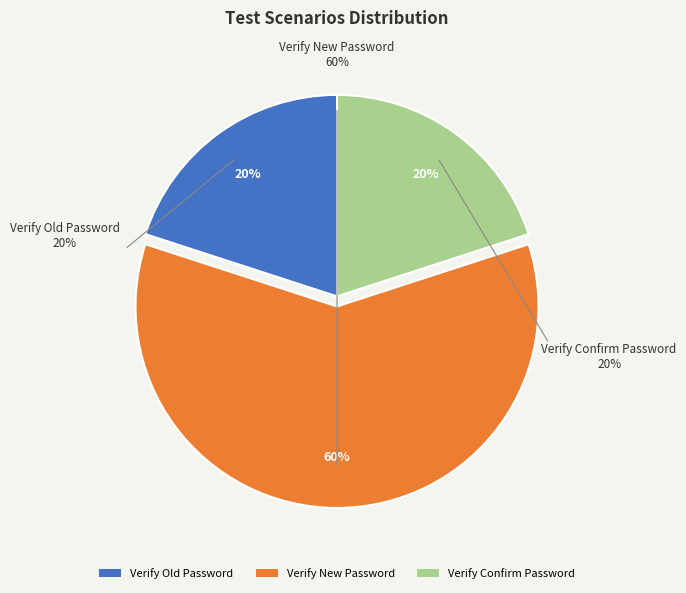

How many slices are in this pie chart?

3